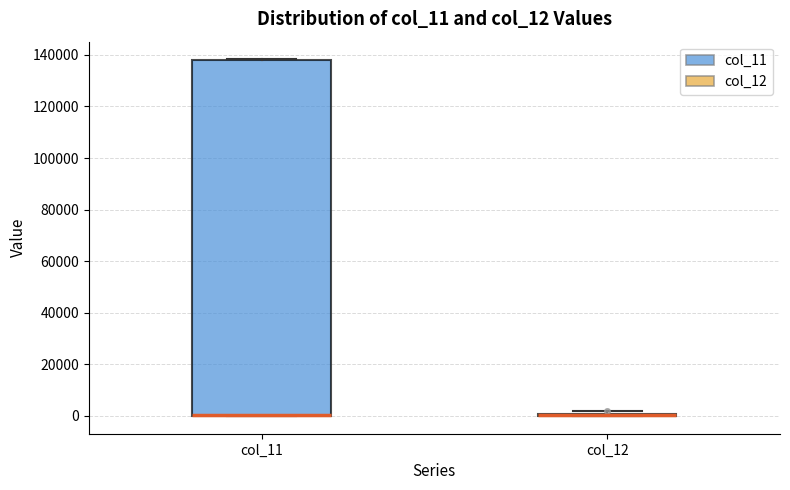

Reading left to right, transcribe this box plot: for each box, give where its median line is, the range the box spans, and where its two whiskers end, as read against the y-axis. The values are not printed on the chart, so give them approximately, as read against the axis.

col_11: median 0 (drawn on the box's lower edge), box 0 to 138000, whiskers 0 to 138000
col_12: box collapsed to a line at 0, whiskers 0 to 2000